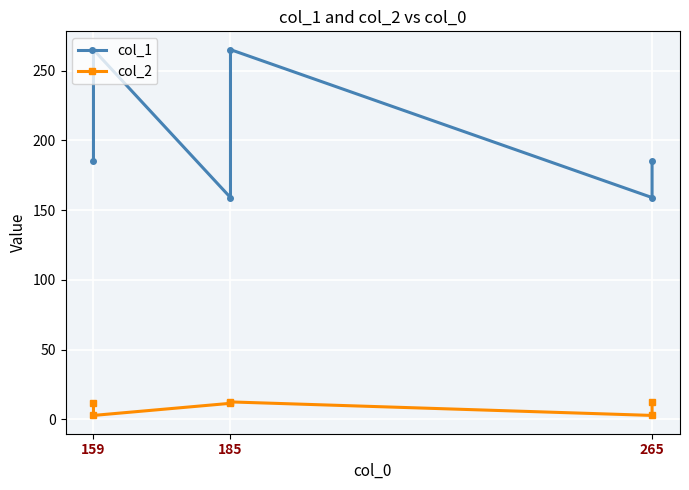

How many data points in col_2 are above 11?

4